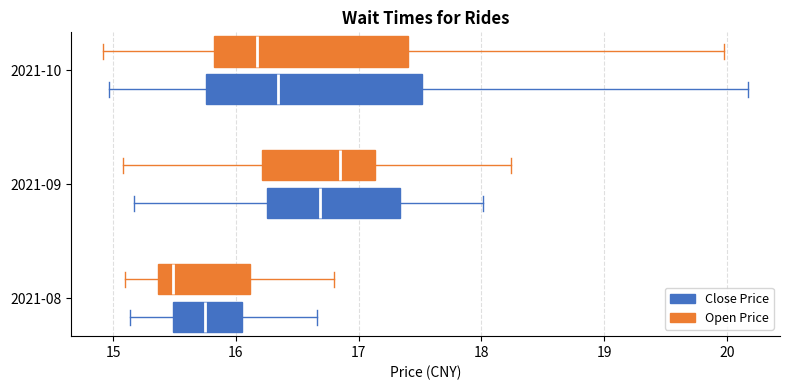

Reading bottom to top, transcribe this box plot: for each box, give where its median line is, the range the box spans, and where its two whiskers end, as read against the x-axis. The values are not printed on the chart, so give them approximately, as read against the axis.

2021-08 (Close Price): median 15.8, box 15.5 to 16.1, whiskers 15.1 to 16.7
2021-08 (Open Price): median 15.5, box 15.4 to 16.1, whiskers 15.1 to 16.8
2021-09 (Close Price): median 16.7, box 16.3 to 17.3, whiskers 15.2 to 18.0
2021-09 (Open Price): median 16.8, box 16.2 to 17.1, whiskers 15.1 to 18.2
2021-10 (Close Price): median 16.3, box 15.8 to 17.5, whiskers 15.0 to 20.2
2021-10 (Open Price): median 16.2, box 15.8 to 17.4, whiskers 14.9 to 20.0